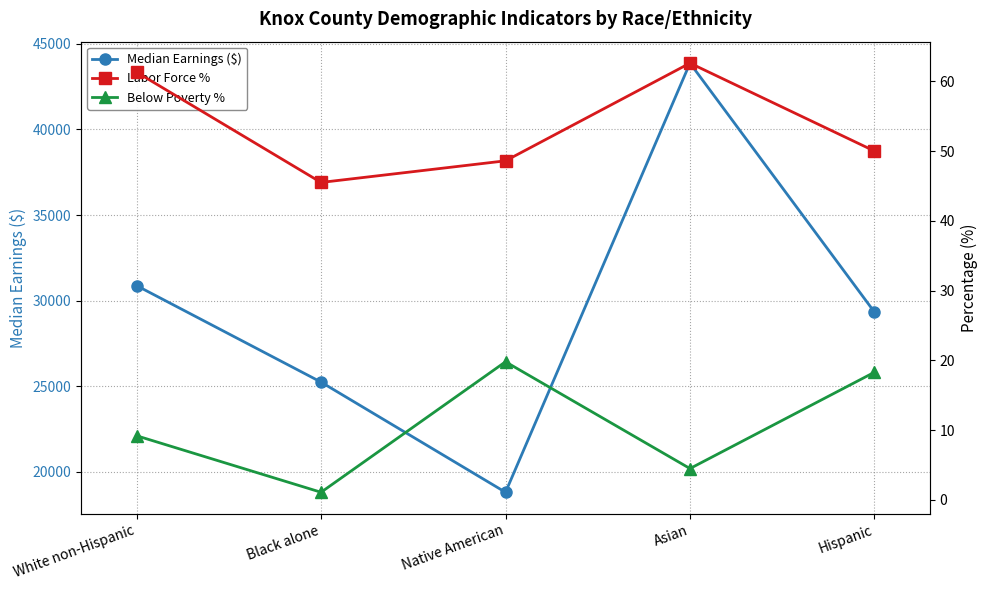

At which category is the sum across all series the highest?

Asian